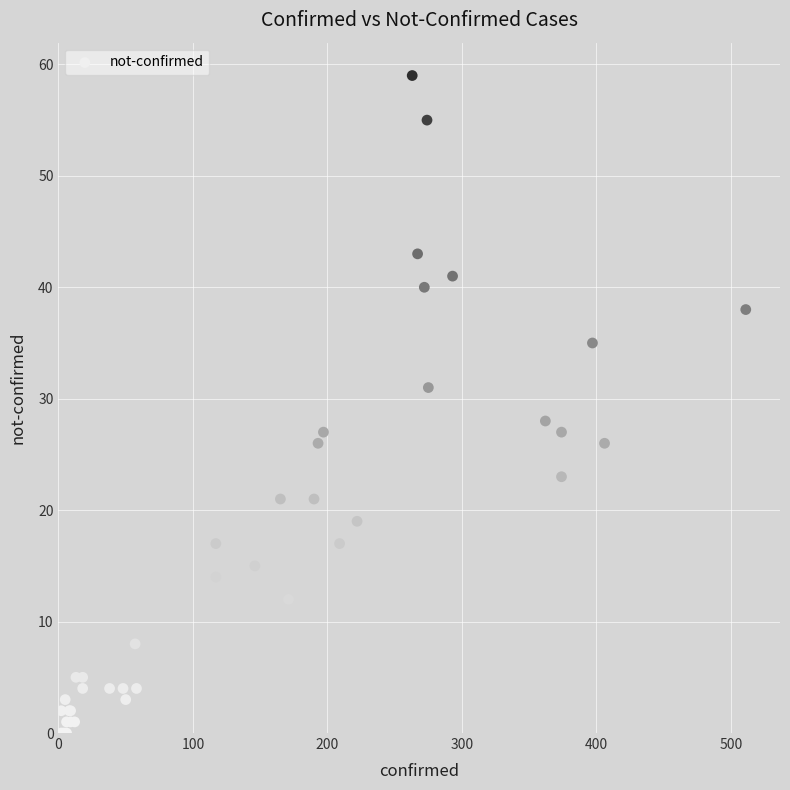

What Y value in the scatter plot is closest to 29?

28